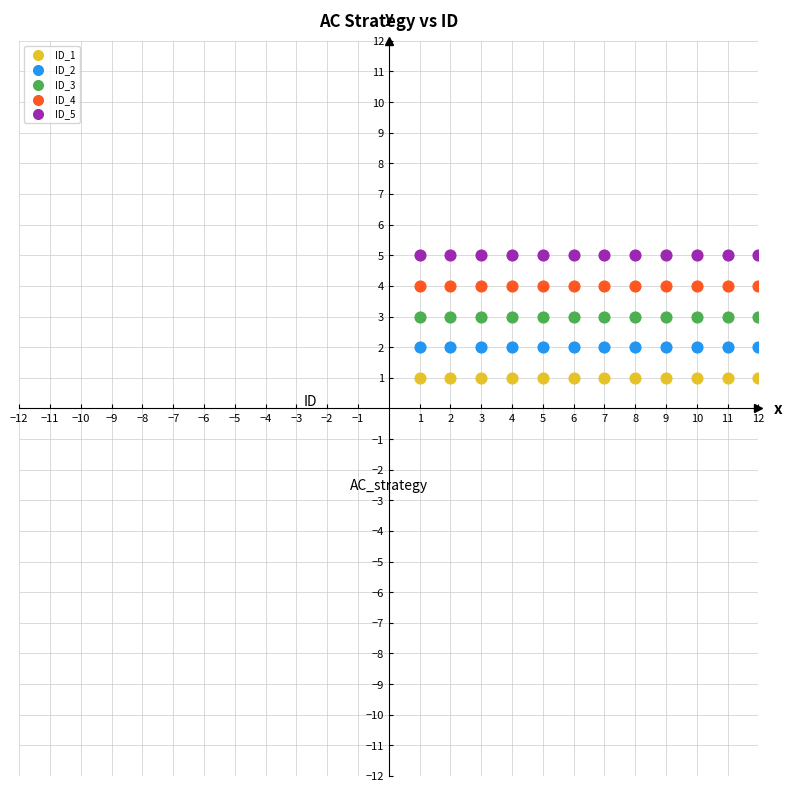

Which series reaches the maximum Y coordinate?

ID_5